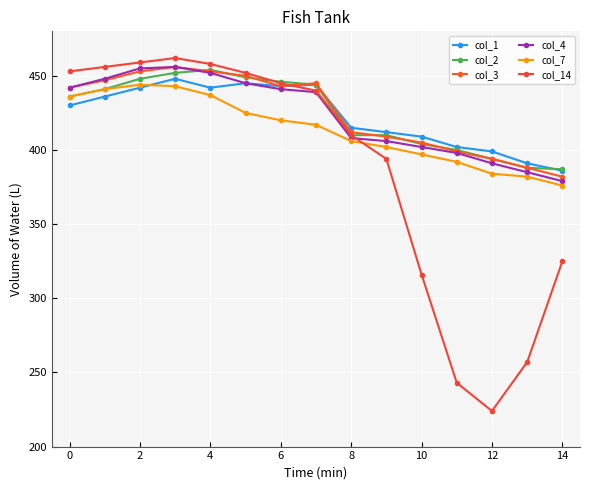

True or false: col_7 and col_4 intersect in this chart.

False